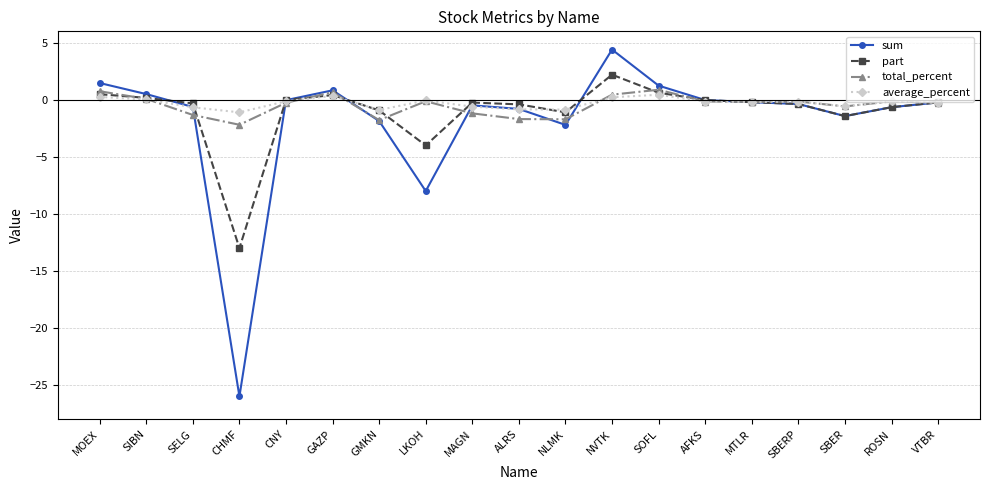

At which label does average_percent first exceed 0?

MOEX